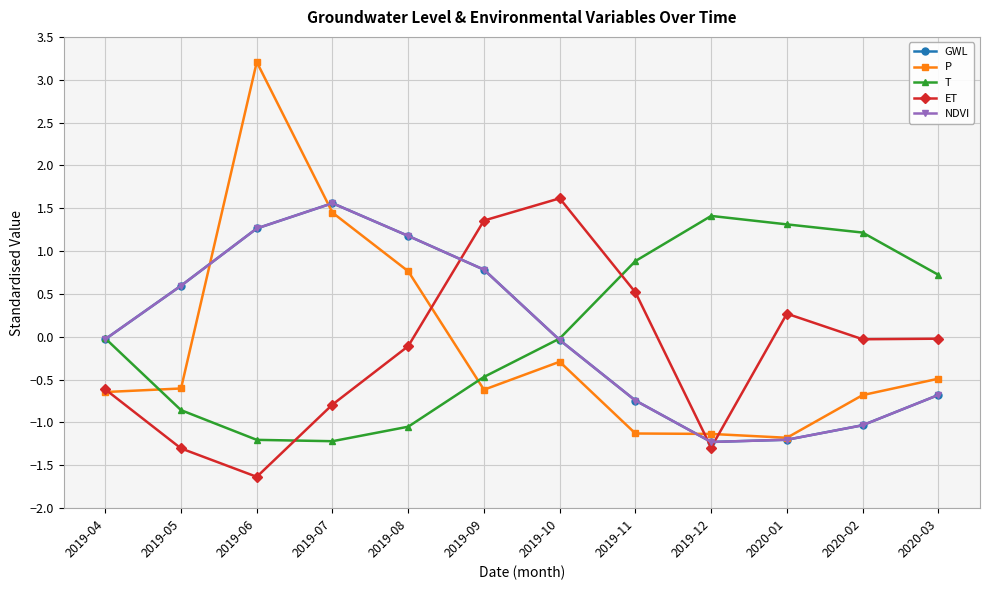

What is the spread (max minus min) of values at 2019-07?

2.8